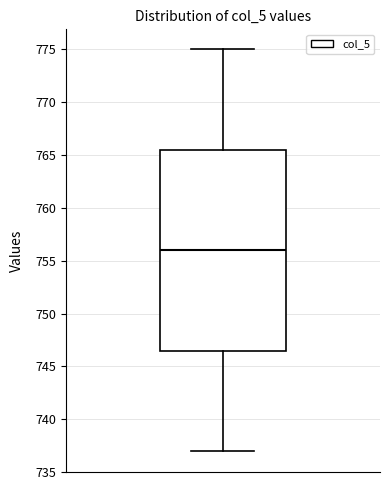

Where does the lower whisker of the box end on the y-axis? The values are not printed on the chart, so give them approximately, as read against the axis.

737.0